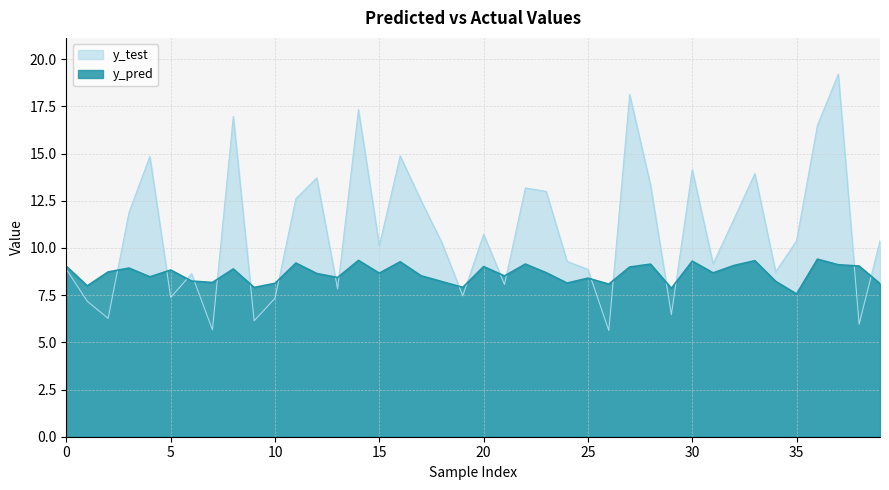

List the series in order of their overall mean, highest first.

y_test, y_pred